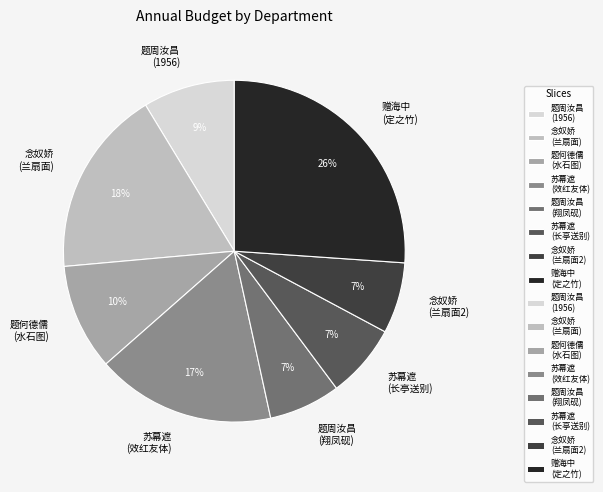

To the nearest percent, what portion does 苏幕遮 (长亭送别) represent?

7%